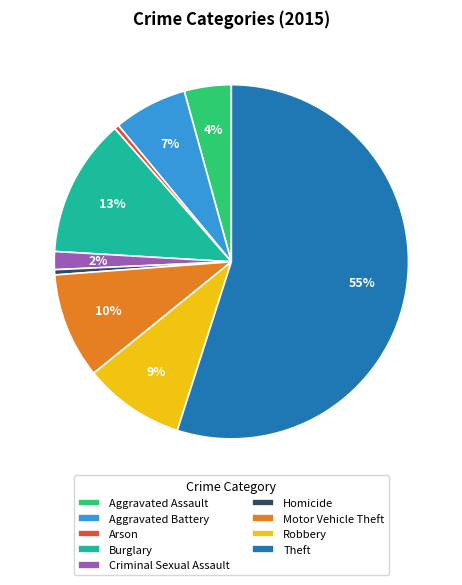

To the nearest percent, what portion does Criminal Sexual Assault represent?

2%